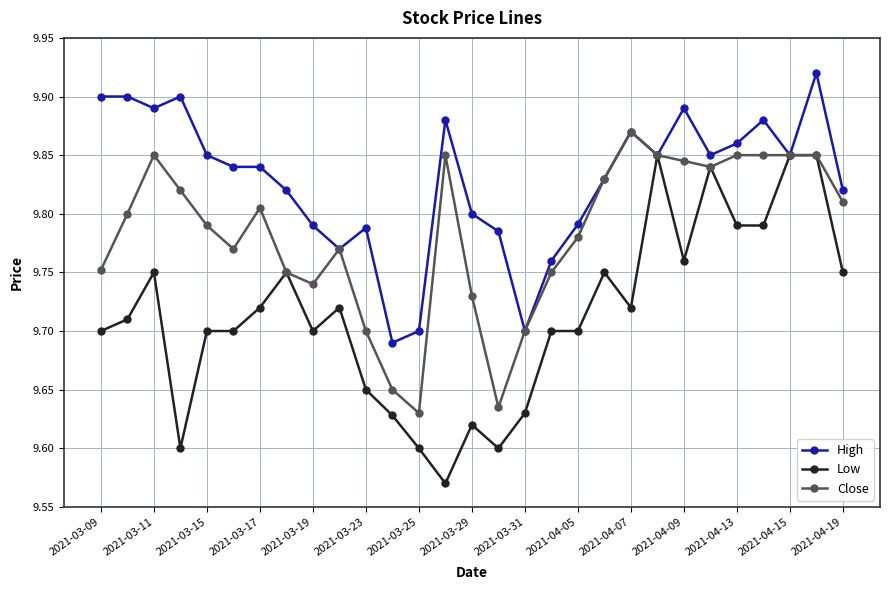

Which series has the largest range (max minus min)?

Low